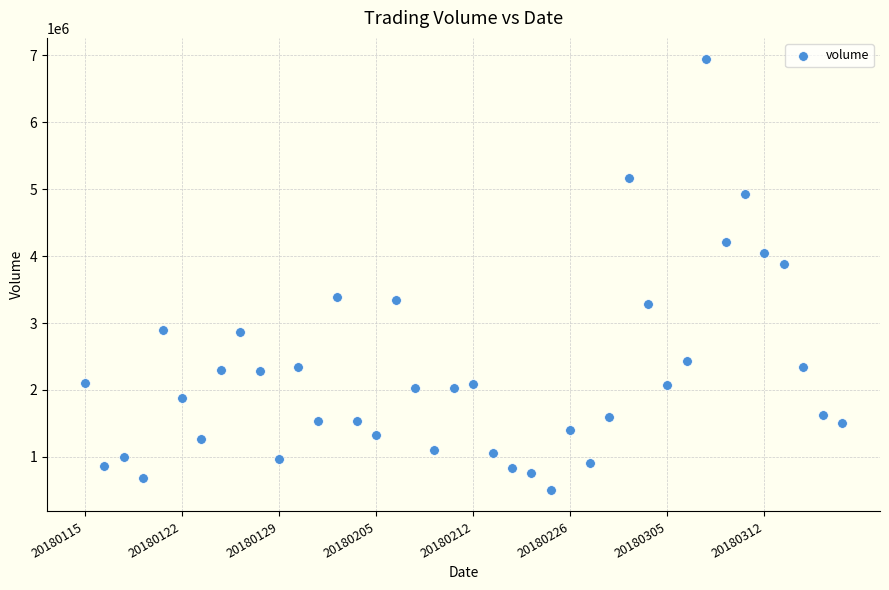

What Y value in the scatter plot is closest to 3722323?

3882405